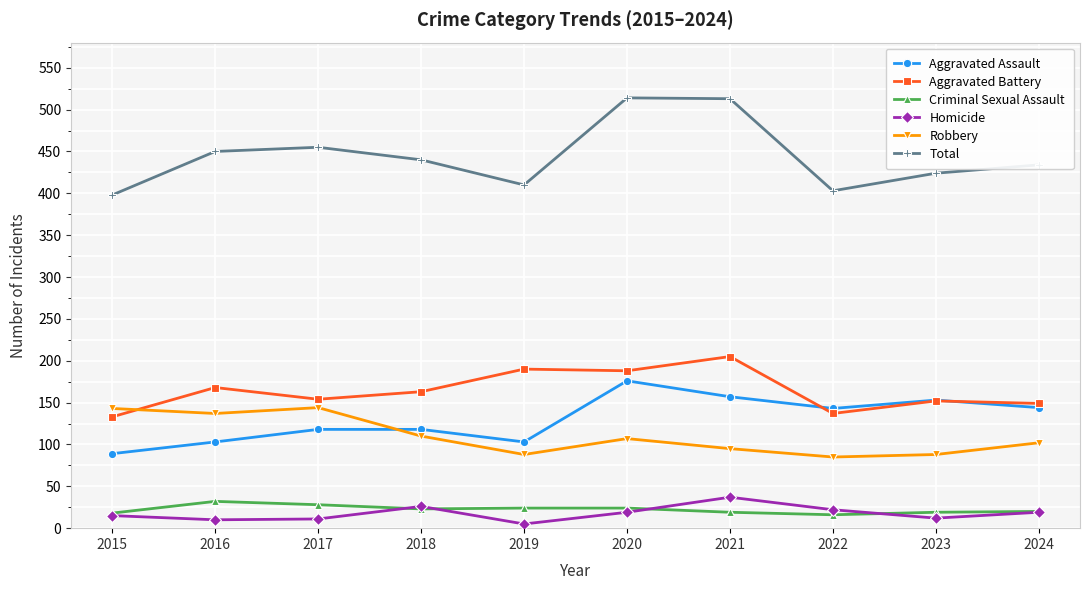

Which series has the widest spread of values?

Total